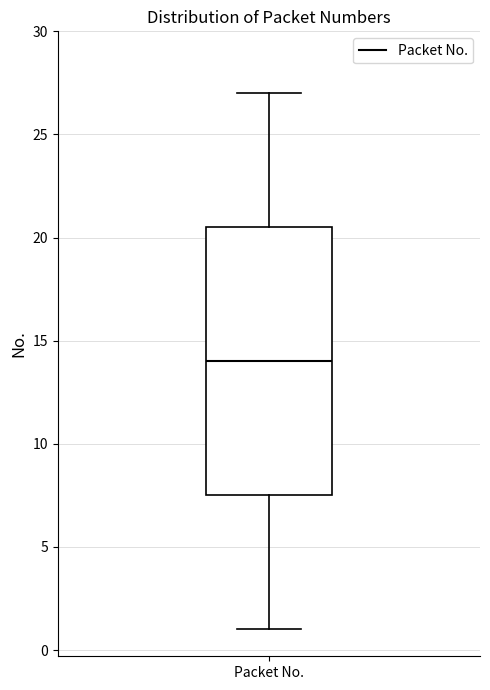

Transcribe this box plot: give where the median line is, the range the box spans, and where the two whiskers end, as read against the y-axis. The values are not printed on the chart, so give them approximately, as read against the axis.

median 14.0, box 7.5 to 20.5, whiskers 1.0 to 27.0